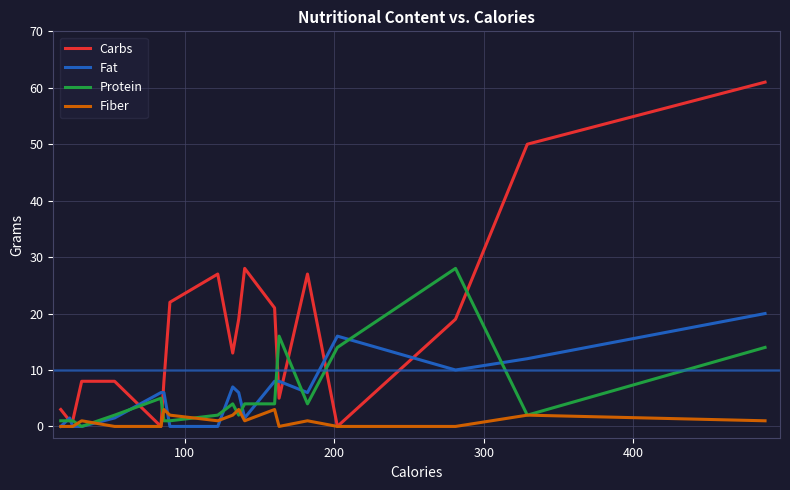

What is the difference between the maximum and minimum values in the Fiber series?

3.0